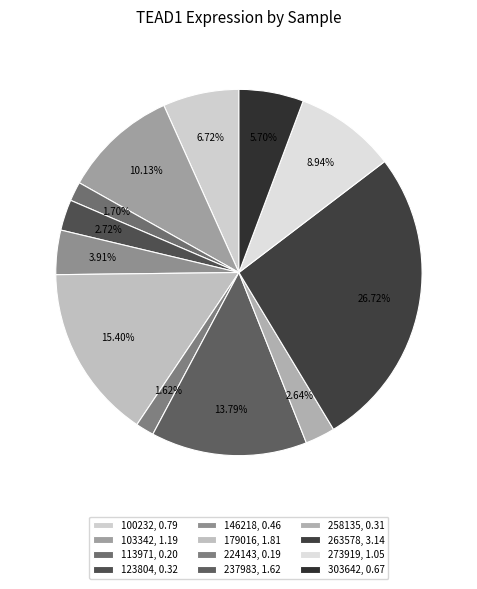

Count the number of slices in the pie.

12